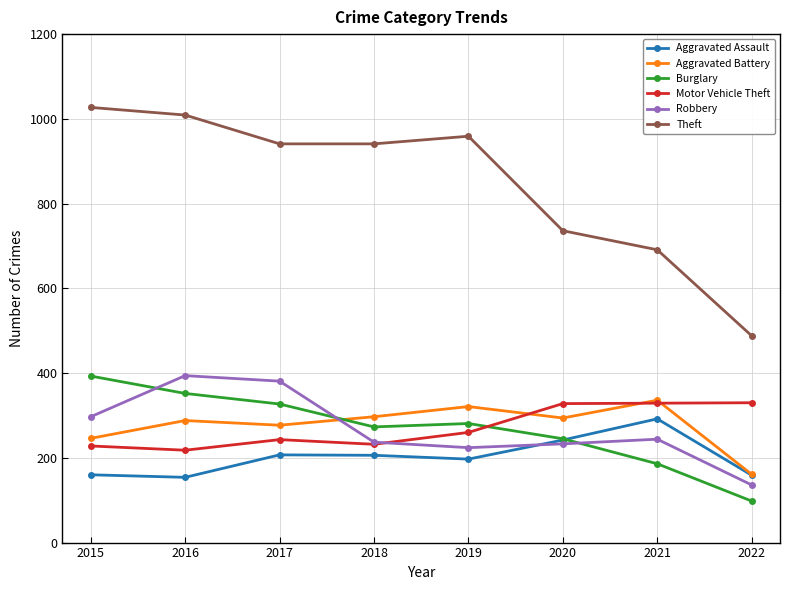

The value of Aggravated Battery at 2018 is 297. True or false?

True